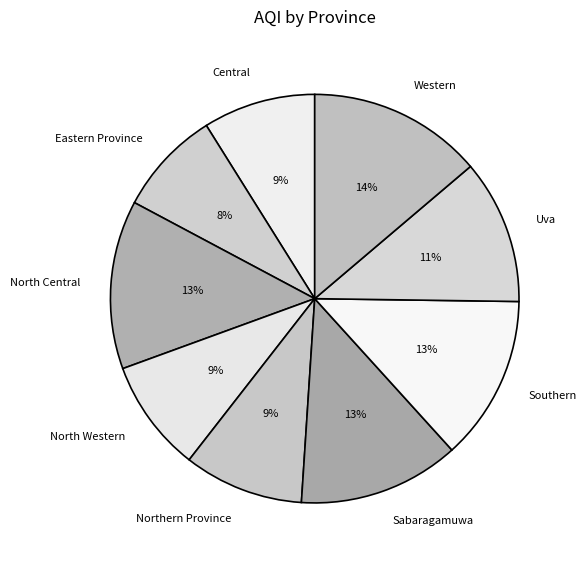

Is North Central the majority of the pie?

No